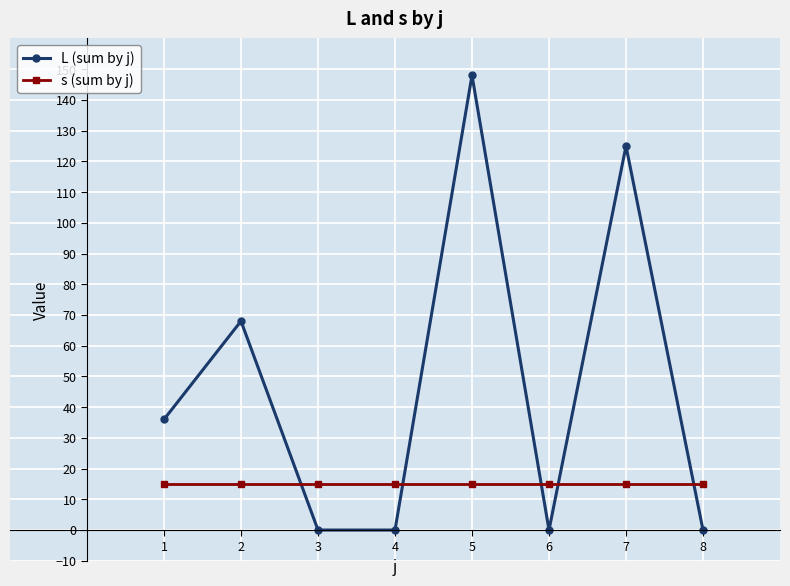

Reading right to left, extract all data points from this chart.

L (sum by j): 0	125	0	148	0	0	68	36
s (sum by j): 15	15	15	15	15	15	15	15